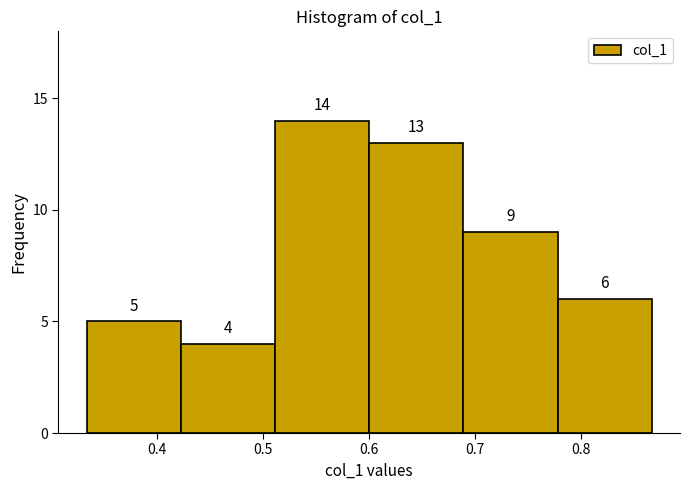

Which range on the x-axis has the tallest bar?

0.51 to 0.60